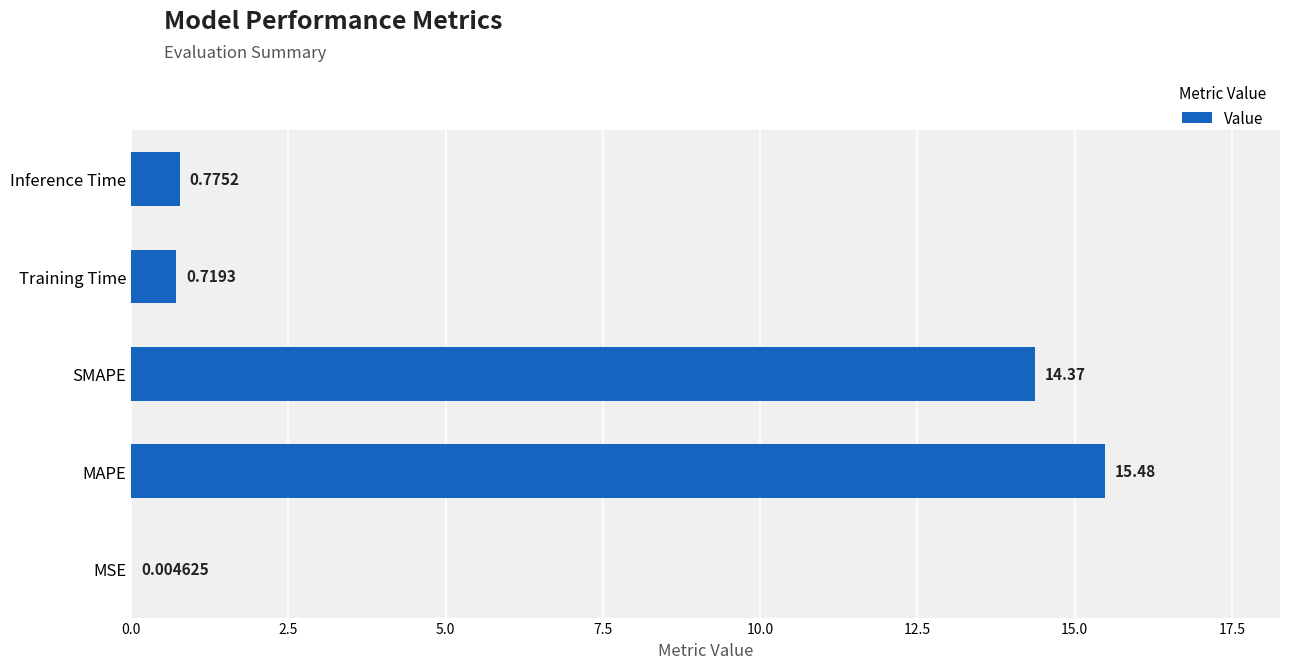

Count the number of categories in the chart.

5